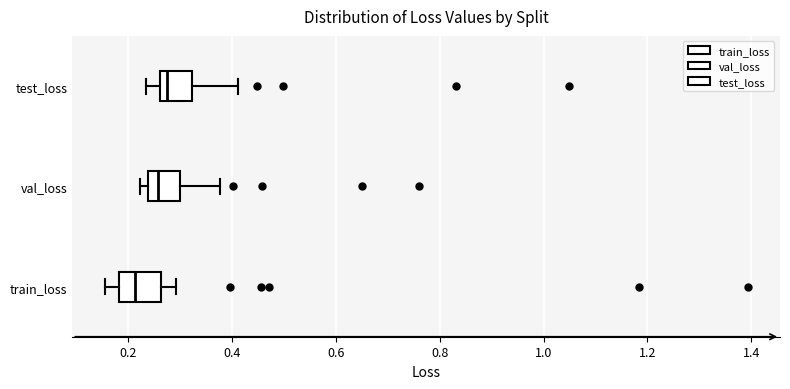

Where is the left edge of the box for train_loss on the x-axis? The values are not printed on the chart, so give them approximately, as read against the axis.

0.18